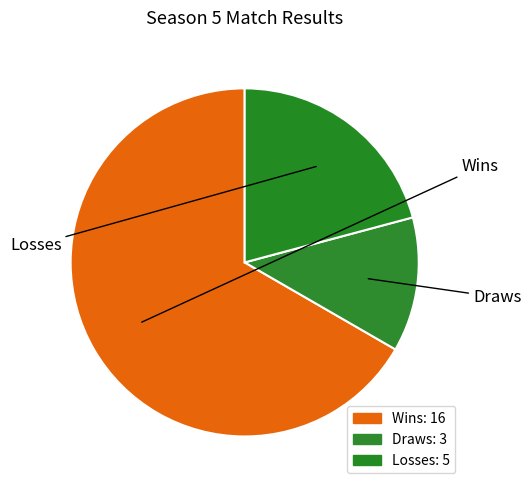

Does any single category account for the majority?

Yes